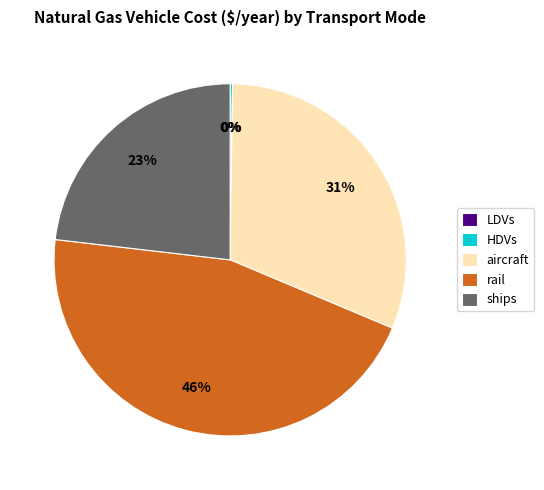

Which category has the biggest portion of the pie?

rail